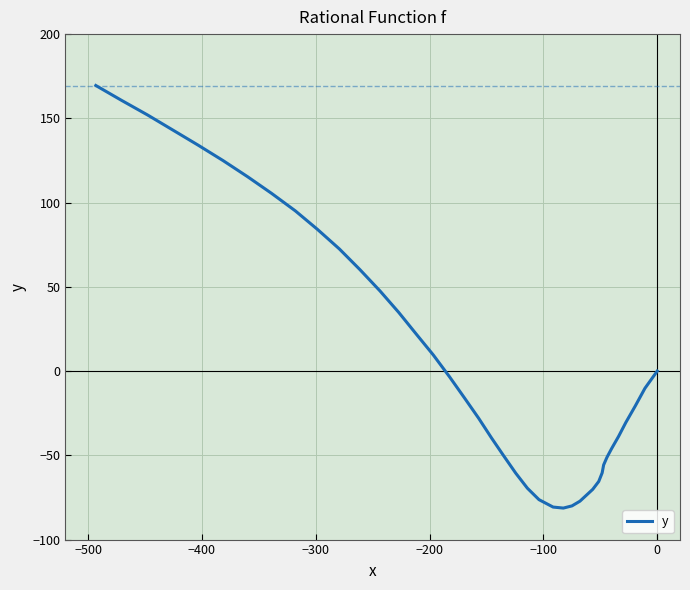

What is the smallest value displayed?

-81.3